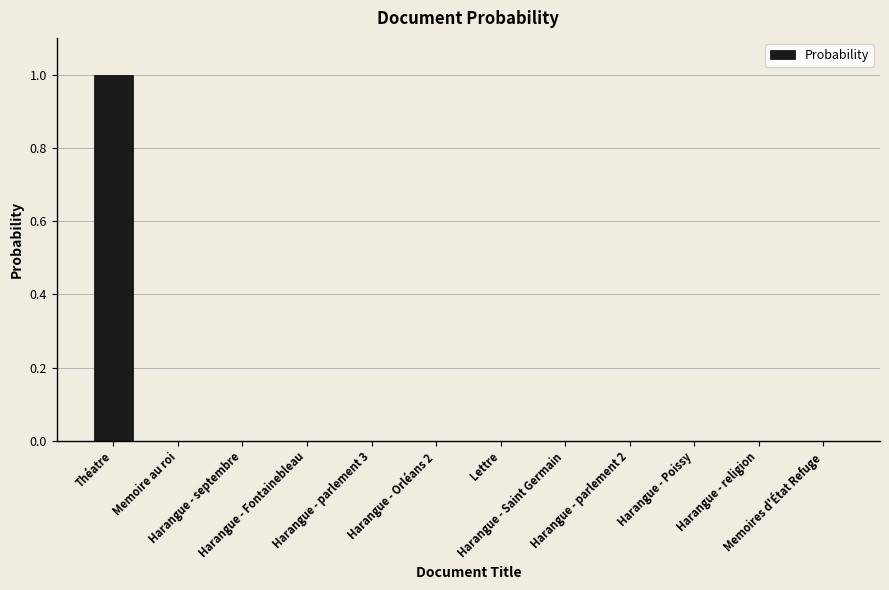

What is the sum of all values?

1.0